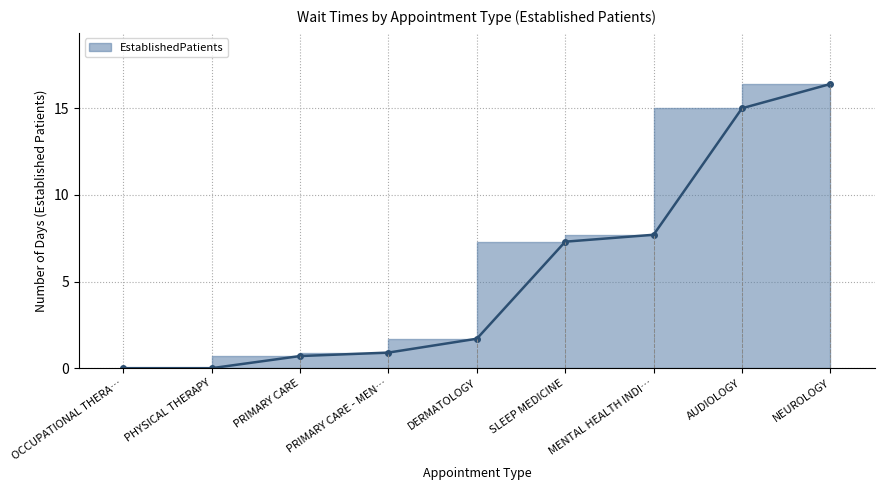

Approximately how many times larger is the value at SLEEP MEDICINE compared to MENTAL HEALTH INDIVIDUAL?

0.9